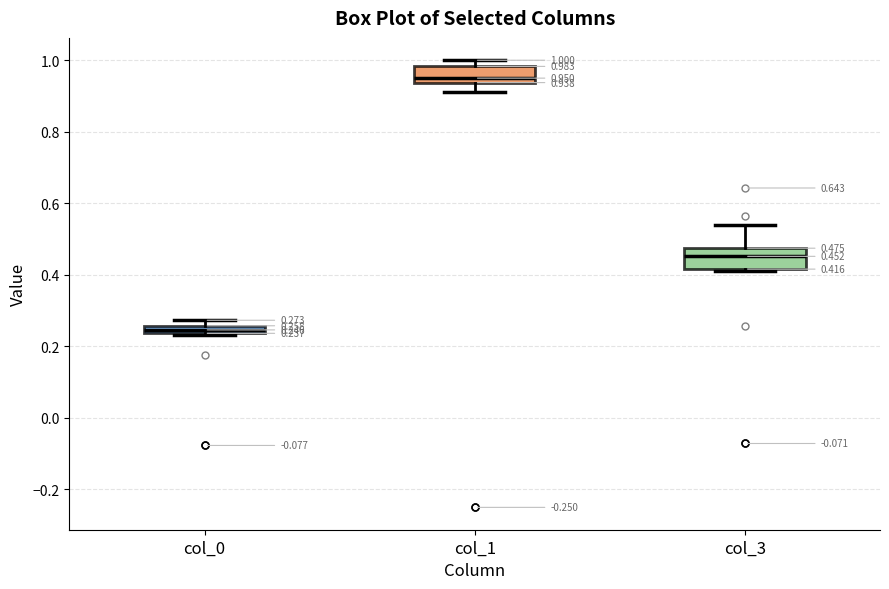

Which box's median line is the highest?

col_1